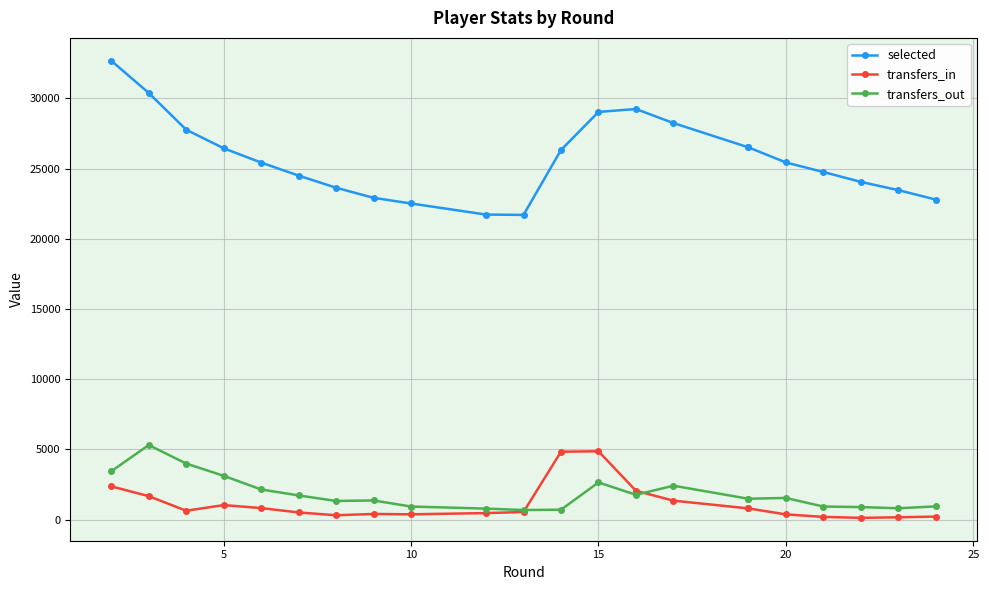

Which series has the largest total across all categories?

selected